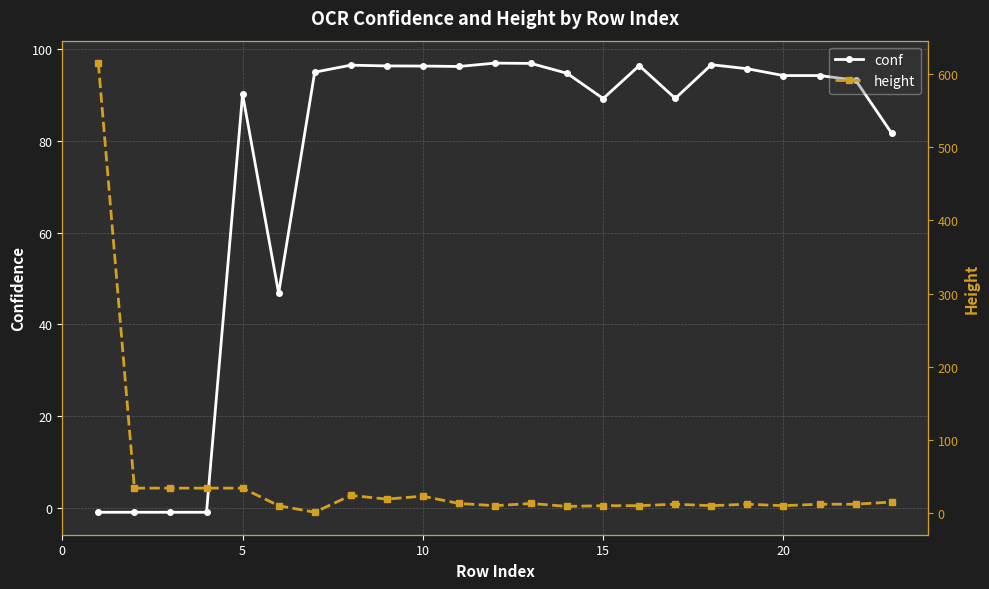

True or false: conf has a value of 89.2 at 15.

True